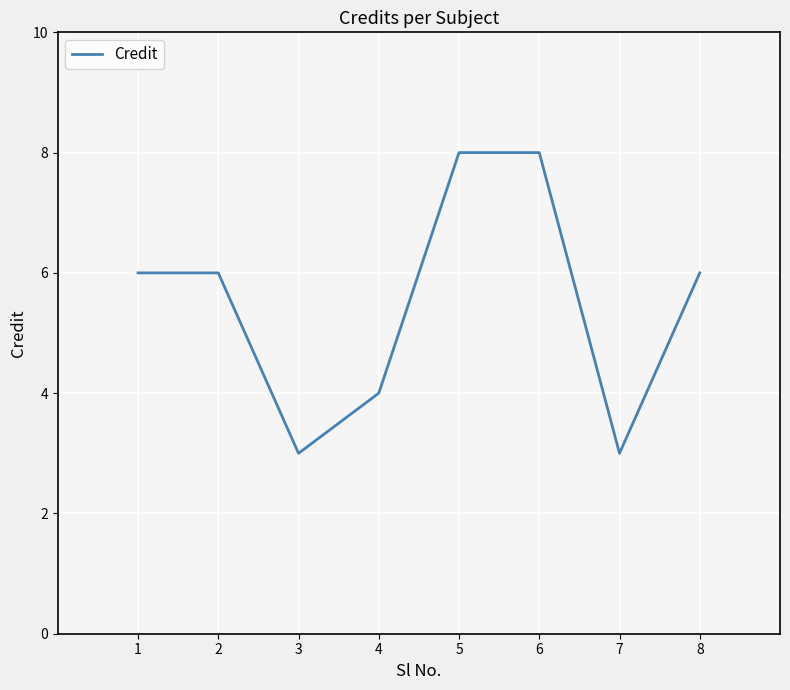

What is the sum of the values at 1 and 3?

9